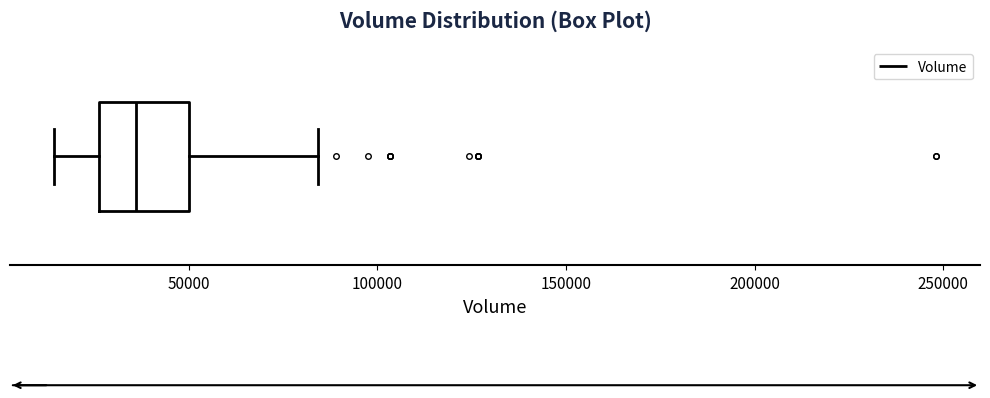

Transcribe this box plot: give where the median line is, the range the box spans, and where the two whiskers end, as read against the x-axis. The values are not printed on the chart, so give them approximately, as read against the axis.

median 35000, box 25000 to 50000, whiskers 15000 to 85000